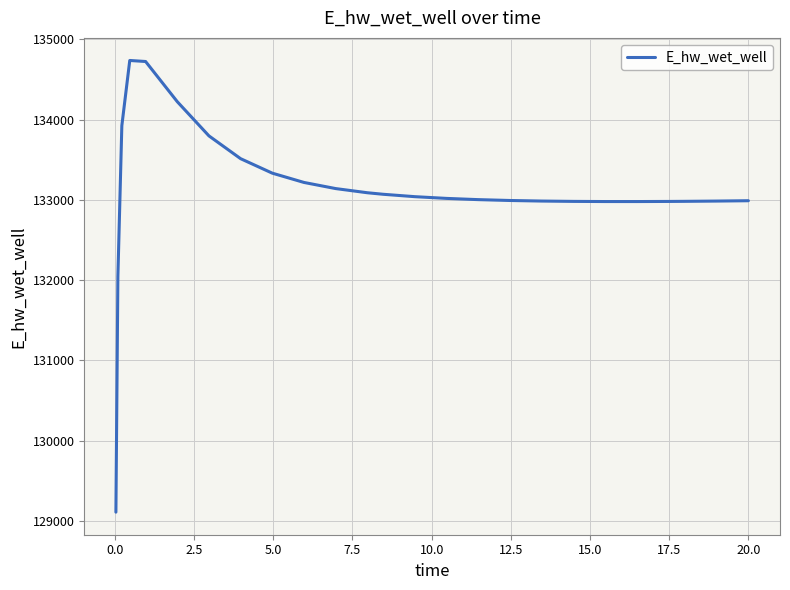

What is the difference between the maximum and minimum values?

5625.8